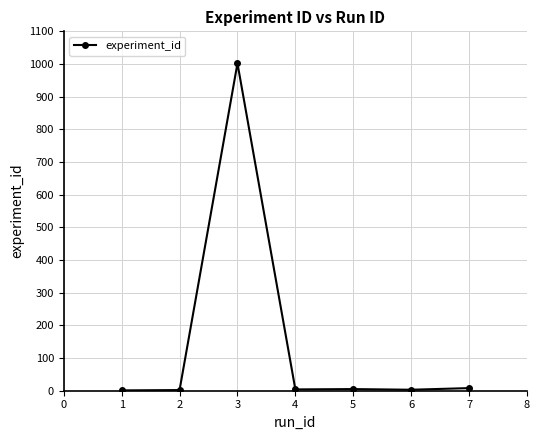

Is it true that the value at 3 is 1002?

True